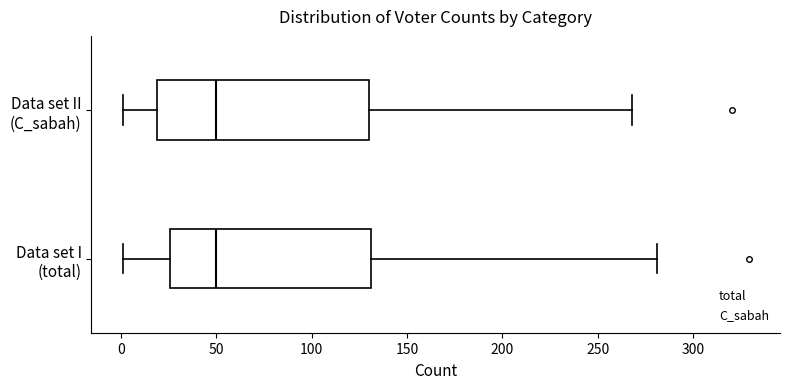

Reading bottom to top, read every box against the x-axis: the position of its median line, the range the box covers, and the ends of its whiskers. The values are not printed on the chart, so give them approximately, as read against the axis.

Data set I (total): median 50, box 25 to 130, whiskers 0 to 280
Data set II (C_sabah): median 50, box 20 to 130, whiskers 0 to 270